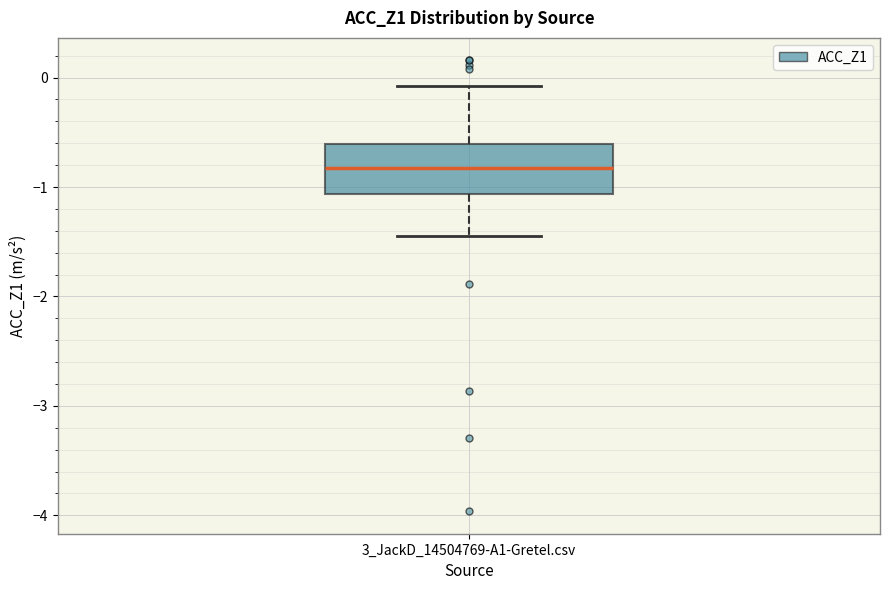

Read this box plot against the y-axis: the position of the median line, the range covered by the box, and the ends of both whiskers. The values are not printed on the chart, so give them approximately, as read against the axis.

median -0.8, box -1.1 to -0.6, whiskers -1.5 to -0.1